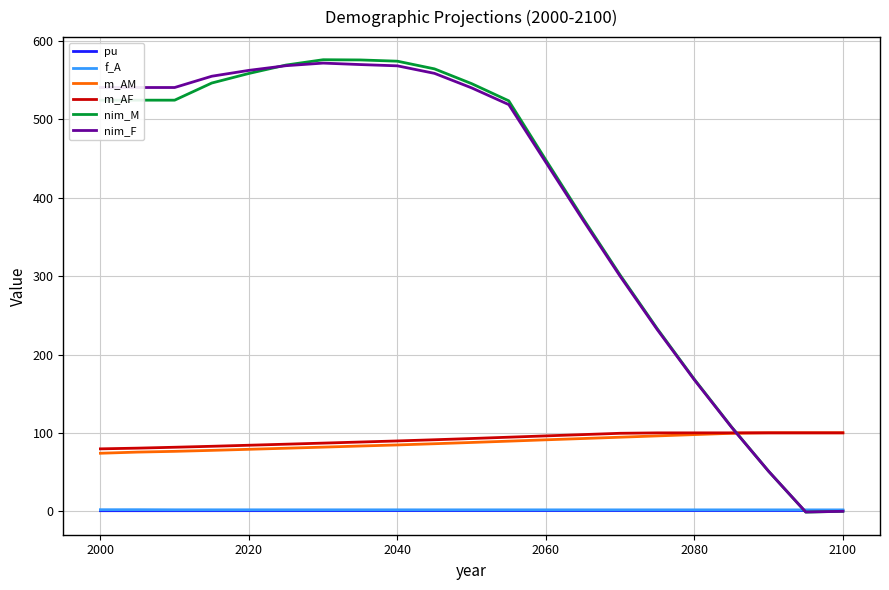

What is the difference between the maximum and second lowest values in the nim_M series?

576.2